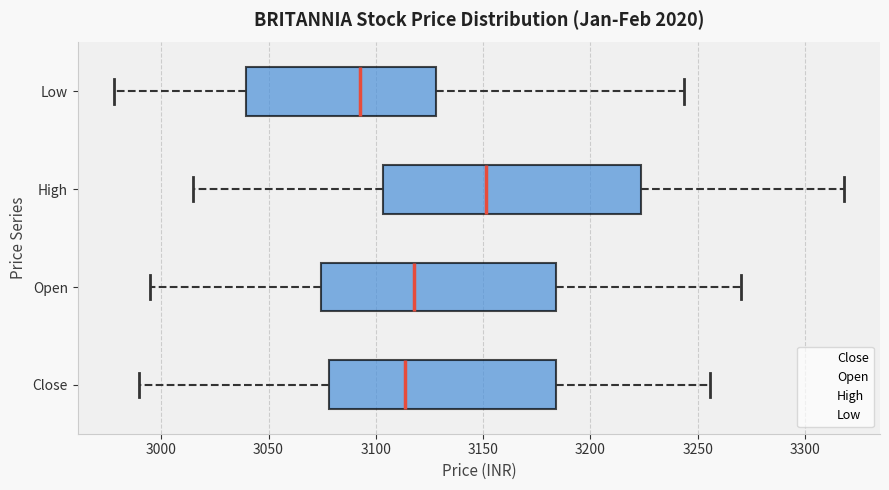

Which box is the widest, from its left edge to its right edge?

High